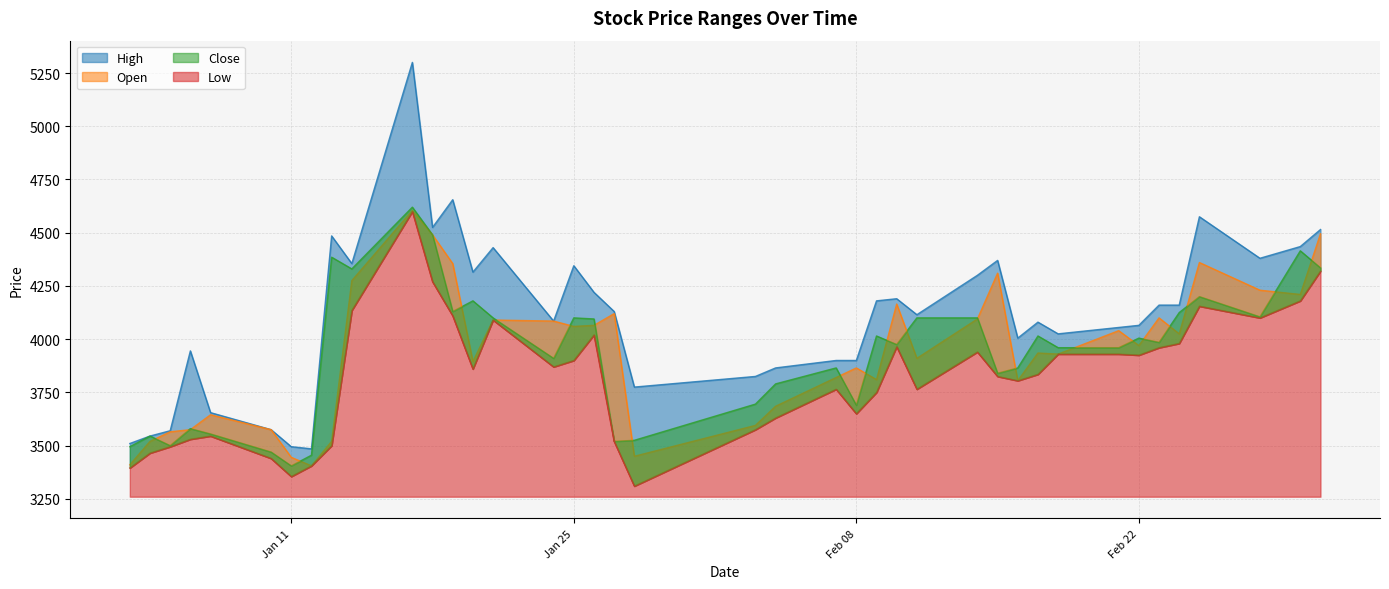

What is the greatest value displayed?

5300